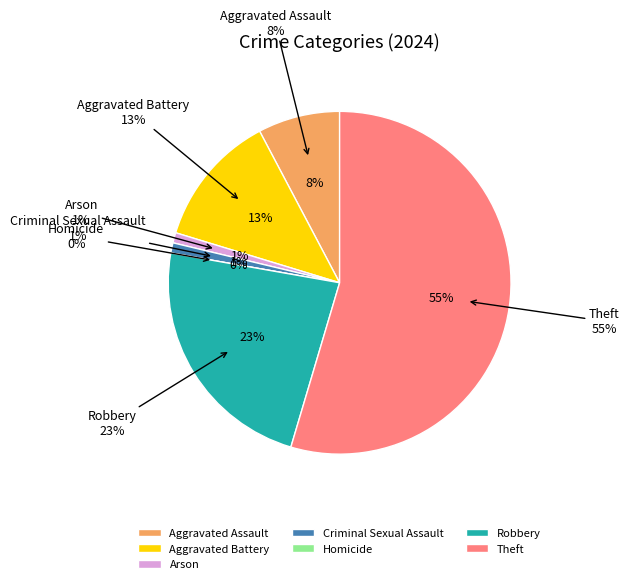

To the nearest percent, what percentage of the pie is Theft?

55%